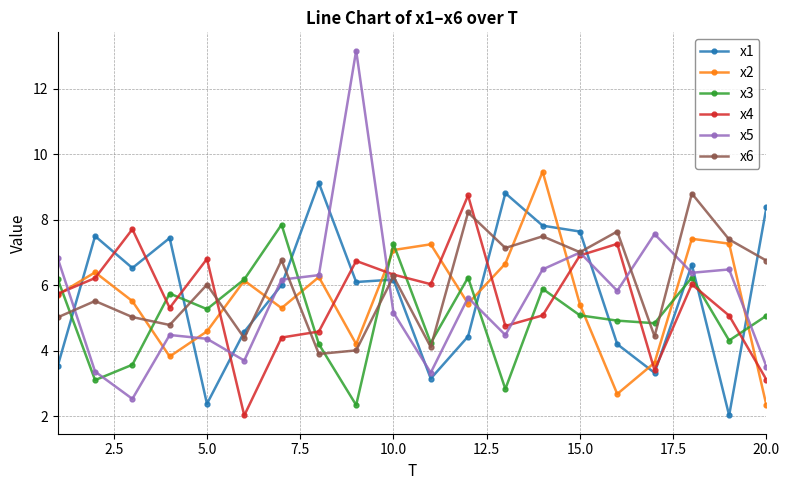

What is the maximum value for x5?

13.2